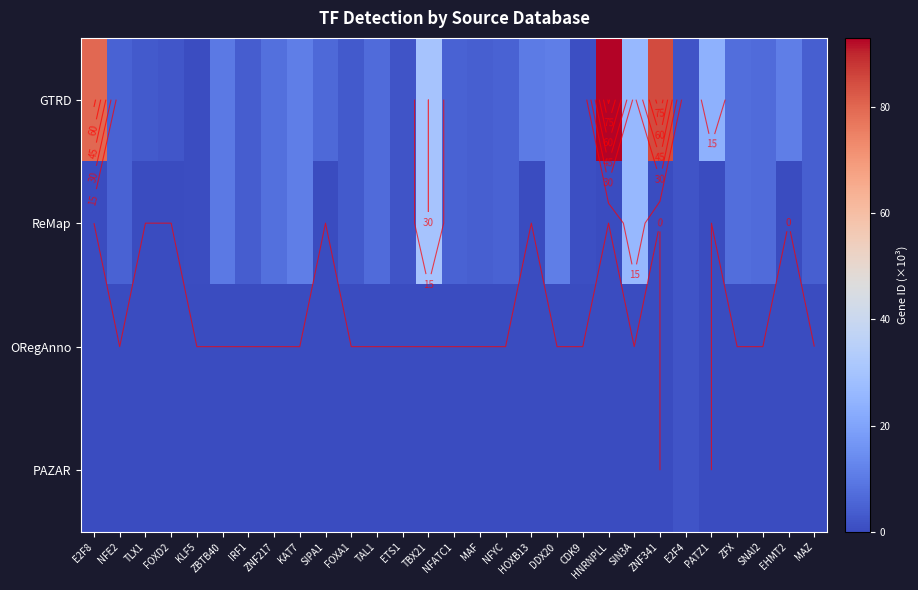

Between NFE2 and KLF5, which series saw the biggest shift?

row_0